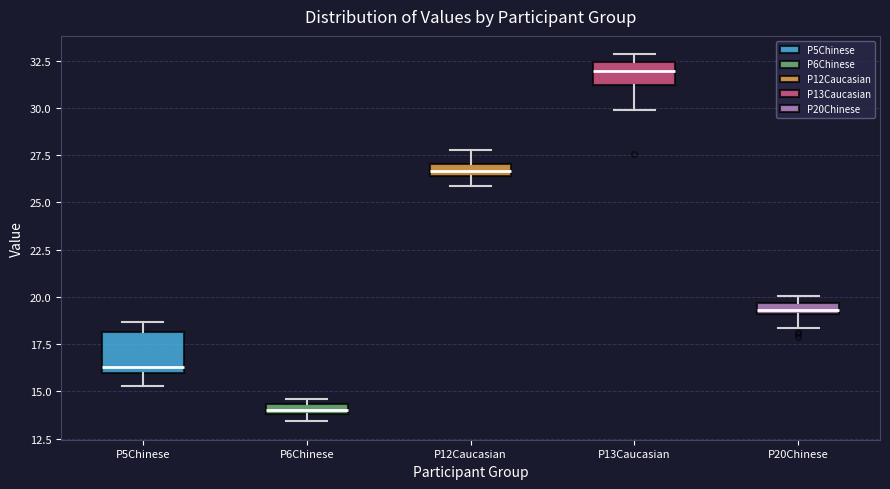

Which box is the tallest, from its lower edge to its upper edge?

P5Chinese